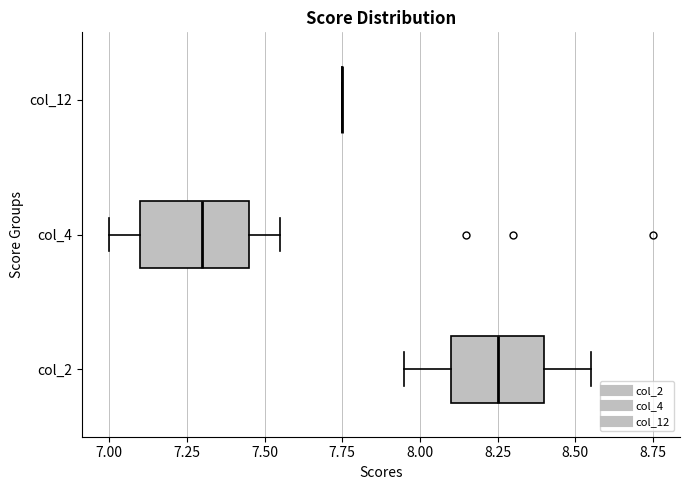

Reading bottom to top, read every box against the x-axis: the position of its median line, the range the box covers, and the ends of its whiskers. The values are not printed on the chart, so give them approximately, as read against the axis.

col_2: median 8.25, box 8.10 to 8.40, whiskers 7.95 to 8.55
col_4: median 7.30, box 7.10 to 7.45, whiskers 7.00 to 7.55
col_12: box collapsed to a line at 7.75, whiskers 7.75 to 7.75